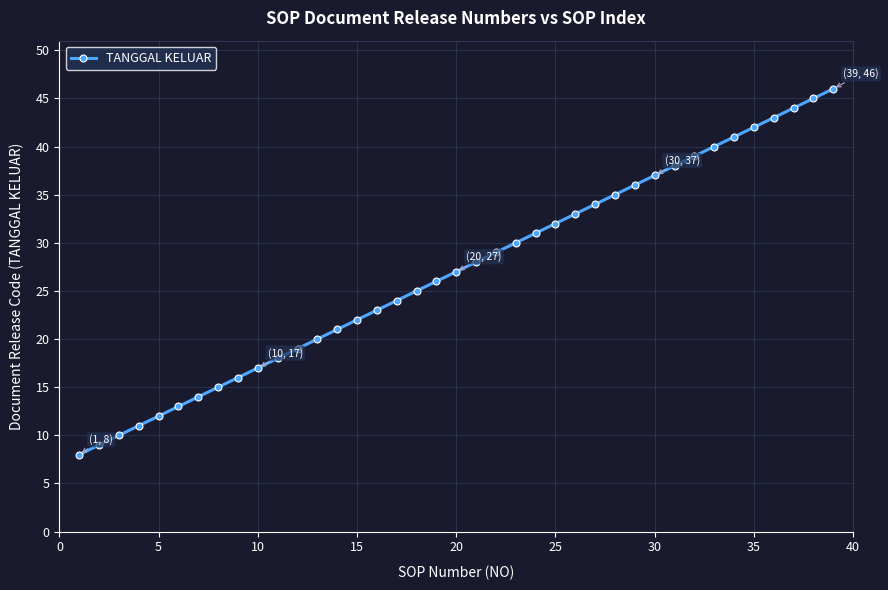

What is the greatest value displayed?

46